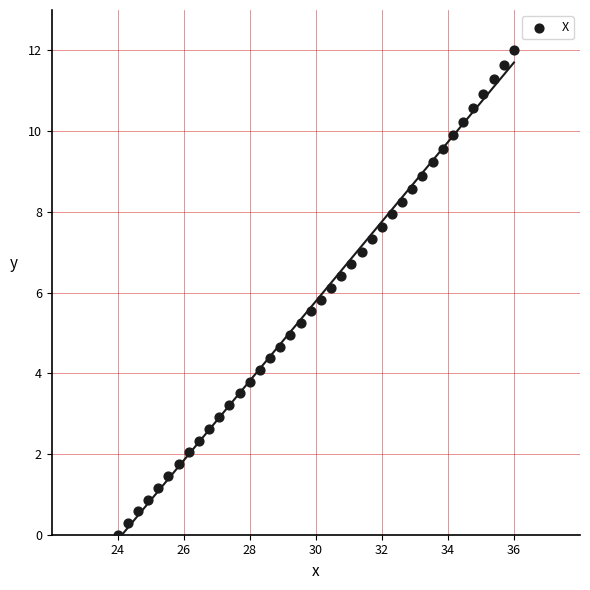

What is the range of X values (max minus min)?

12.0